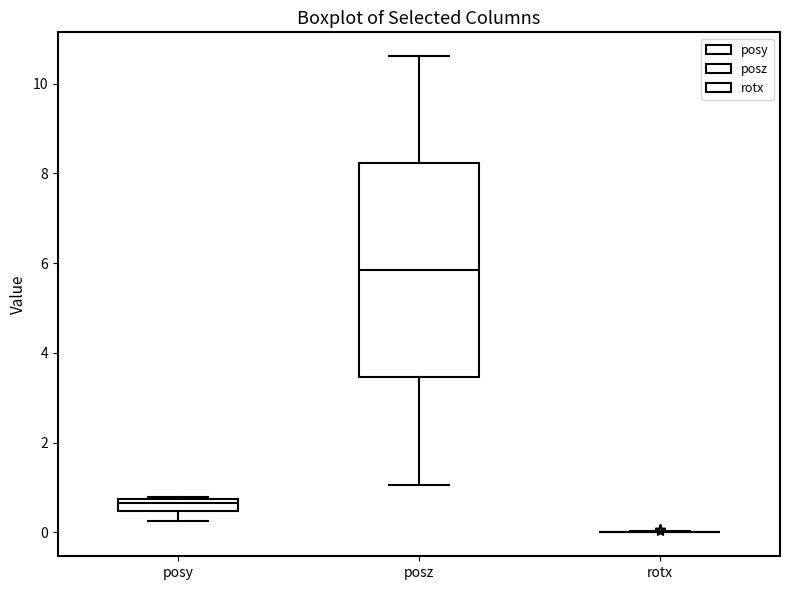

Which box is the tallest, from its lower edge to its upper edge?

posz